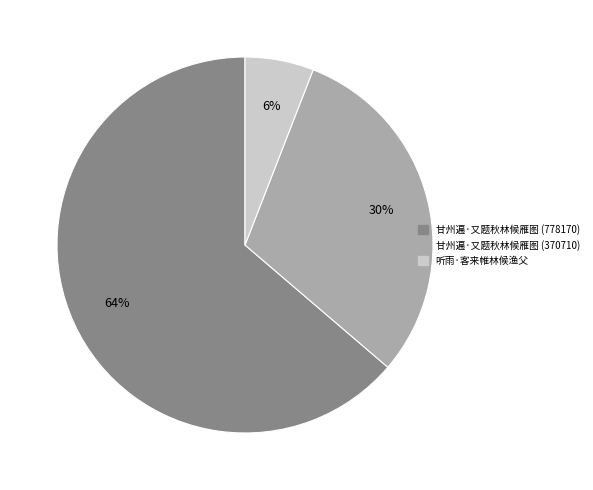

To the nearest percent, what is the difference between the largest and smallest slice percentages?

58%